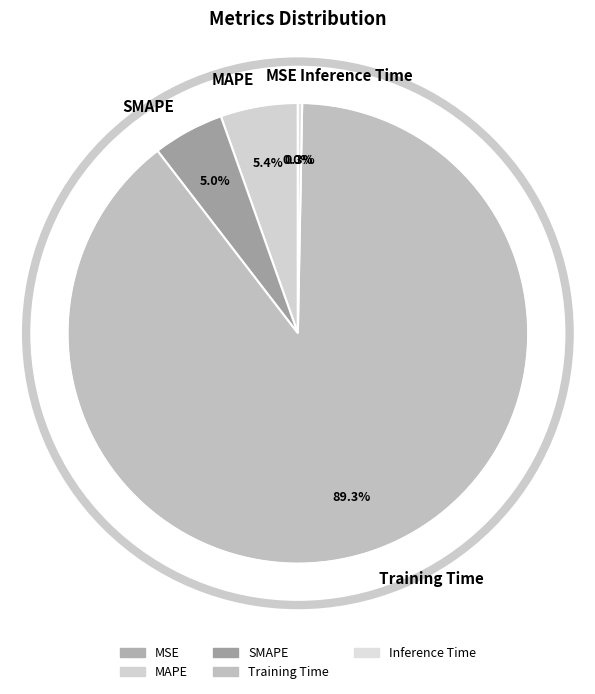

Which slice represents more than half of the pie?

Training Time